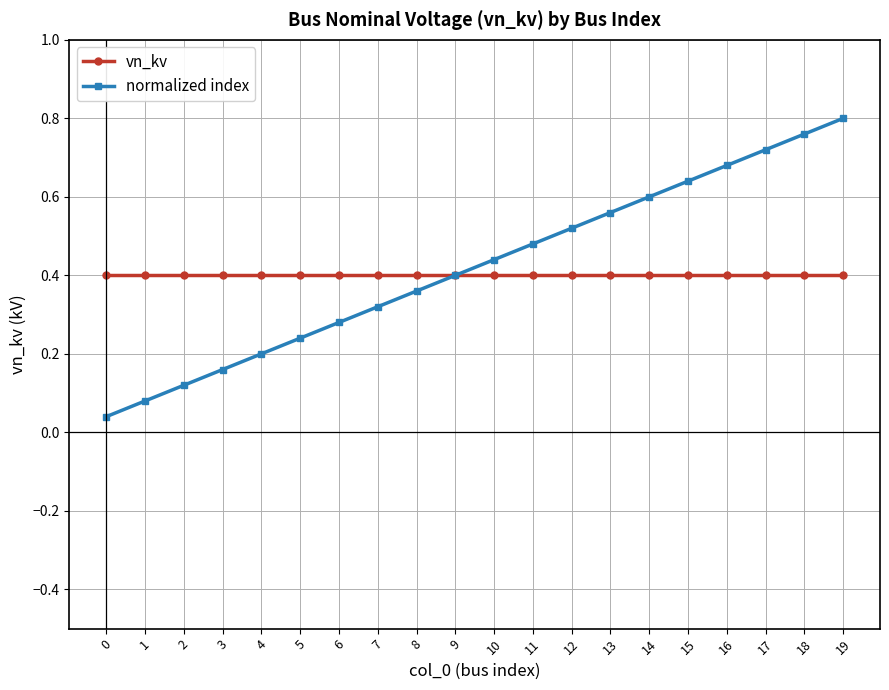

List the series in order of their peak value, lowest first.

vn_kv, normalized index